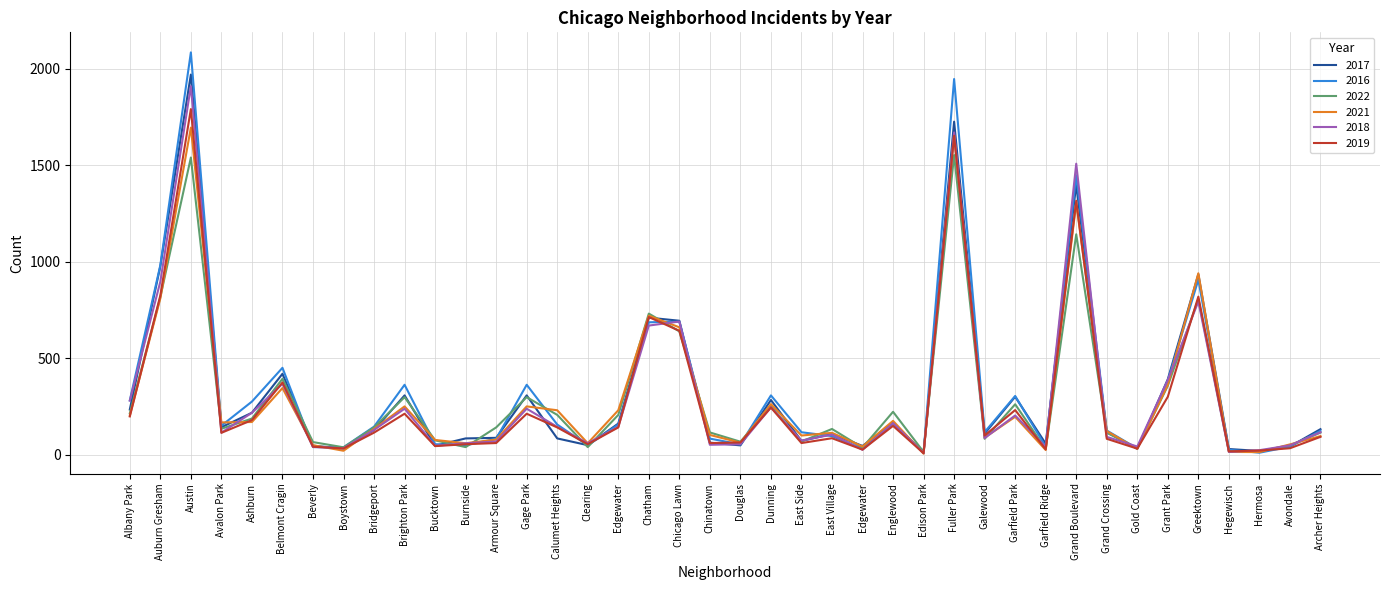

Reading left to right, what are all the values shown in this chart?

2017: 235	978	1971	143	218	420	47	33	128	308	47	85	88	308	85	50	162	711	695	63	49	284	72	108	46	166	12	1727	110	301	58	1401	118	31	392	936	30	20	43	133
2016: 282	983	2086	151	276	451	40	39	146	363	55	49	83	363	157	49	157	687	690	84	54	308	117	97	32	162	12	1948	118	305	42	1449	126	33	384	908	26	11	42	124
2022: 215	818	1541	135	188	394	66	39	142	299	75	40	142	299	207	40	207	732	640	116	68	252	69	134	37	223	15	1554	83	262	30	1143	114	35	358	808	19	19	49	115
2021: 203	811	1696	168	170	346	50	21	134	251	77	60	79	251	231	60	231	721	661	103	63	263	100	114	43	176	6	1660	89	197	25	1304	123	31	363	941	15	14	54	97
2018: 281	898	1911	115	218	368	41	34	129	239	47	60	69	239	145	60	145	670	691	52	55	246	74	105	26	164	9	1671	87	204	41	1509	93	43	388	795	15	24	49	117
2019: 199	826	1792	114	180	375	42	33	115	213	45	55	61	213	142	55	142	714	643	61	64	245	61	86	27	150	8	1654	100	232	28	1317	83	32	301	820	18	22	34	93